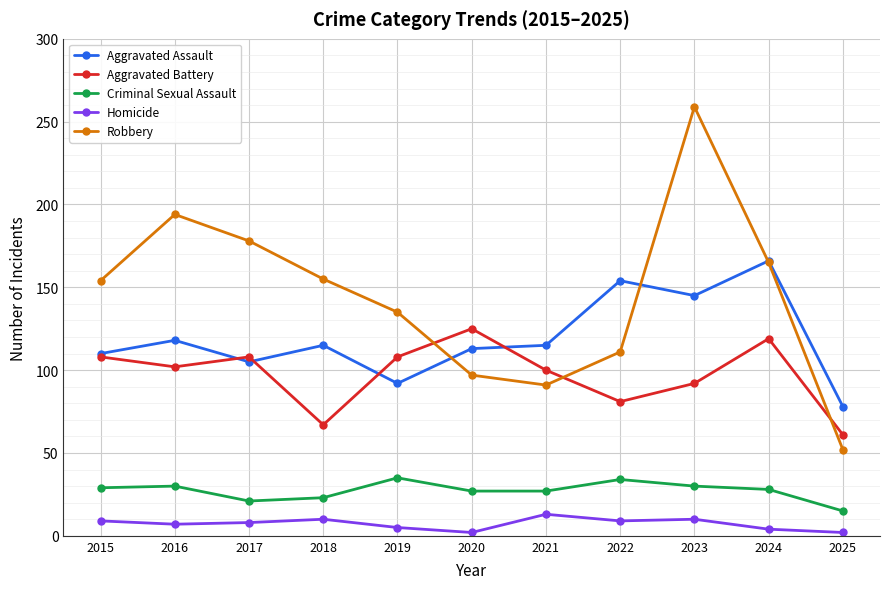

At 2023, list the series in order from smallest to largest.

Homicide, Criminal Sexual Assault, Aggravated Battery, Aggravated Assault, Robbery